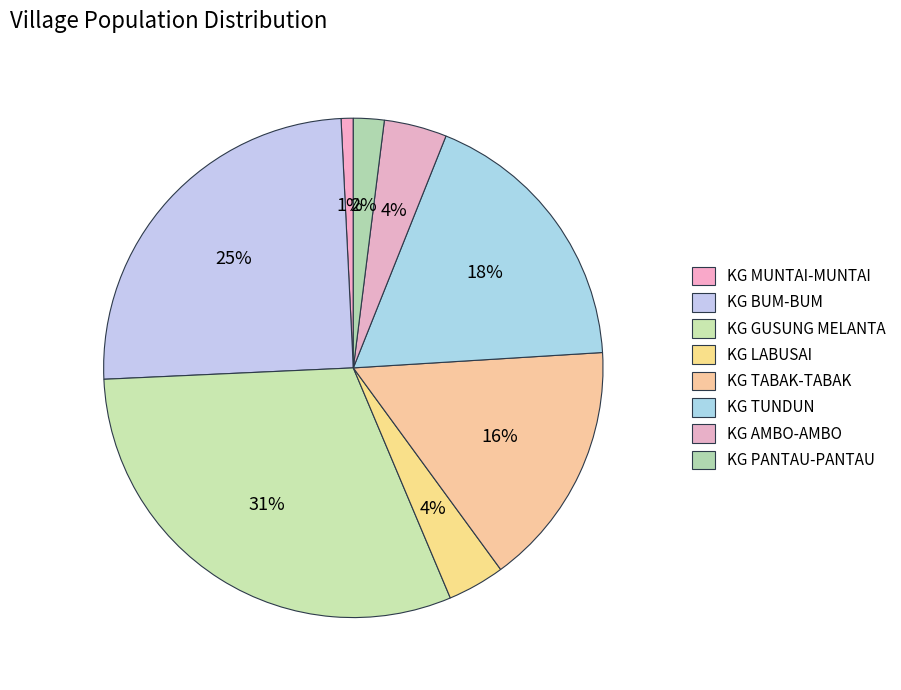

Count the number of slices in the pie.

8